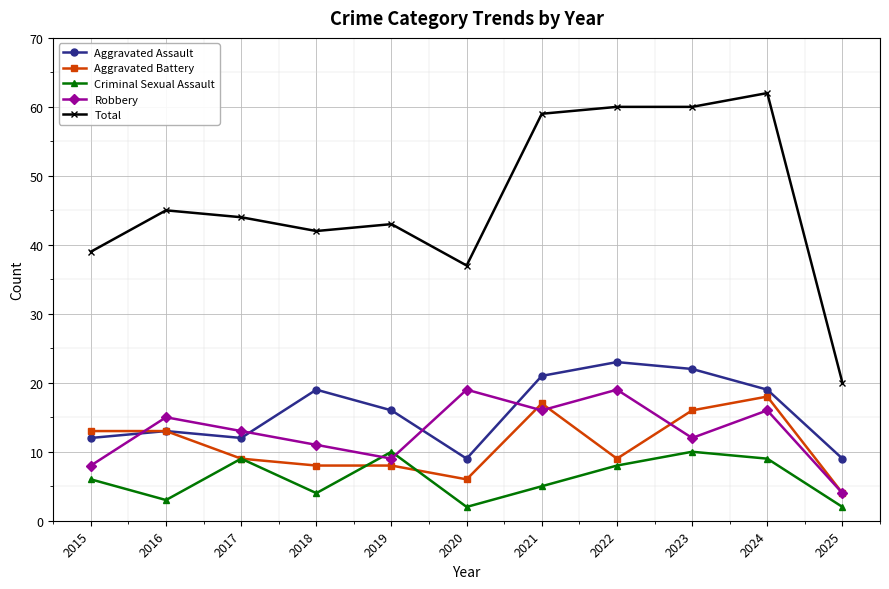

True or false: Aggravated Assault and Total cross at least once.

False